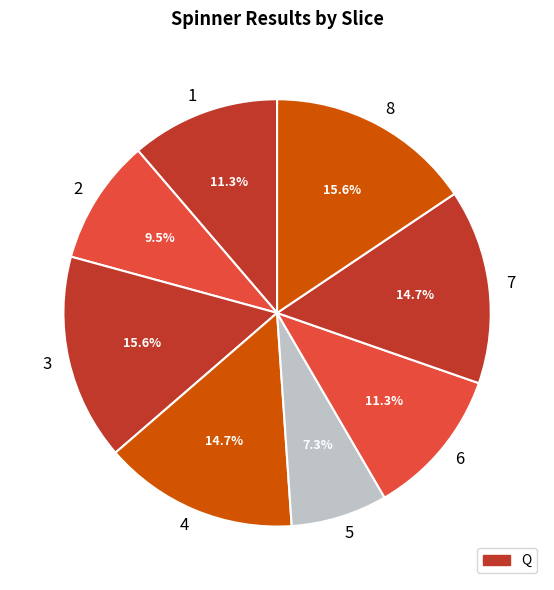

To the nearest percent, what percentage of the pie is 6?

11%